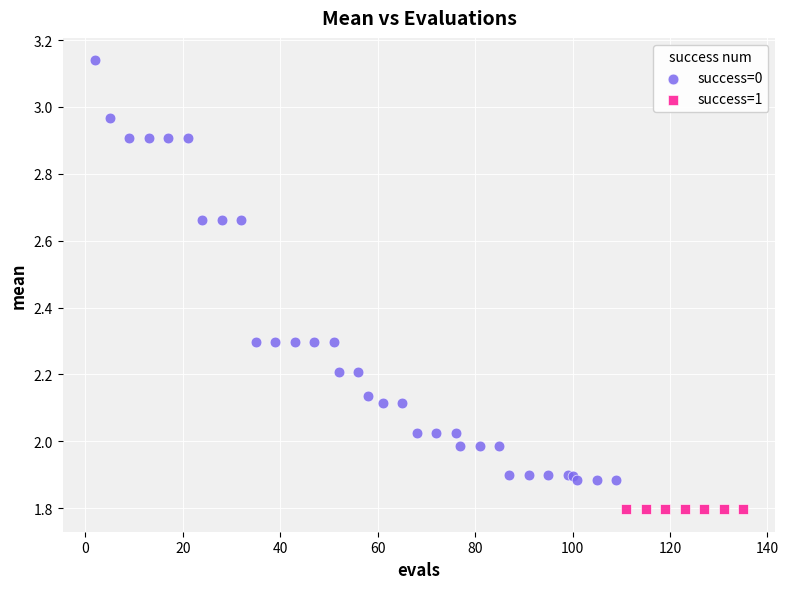

Which series contains the lowest Y value?

success=1